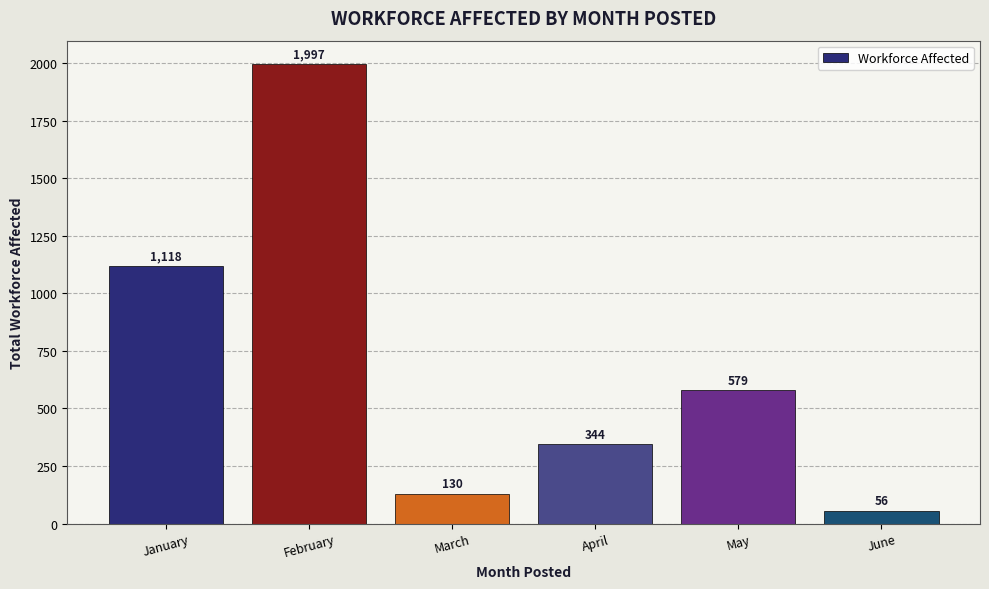

How many categories are shown in the chart?

6